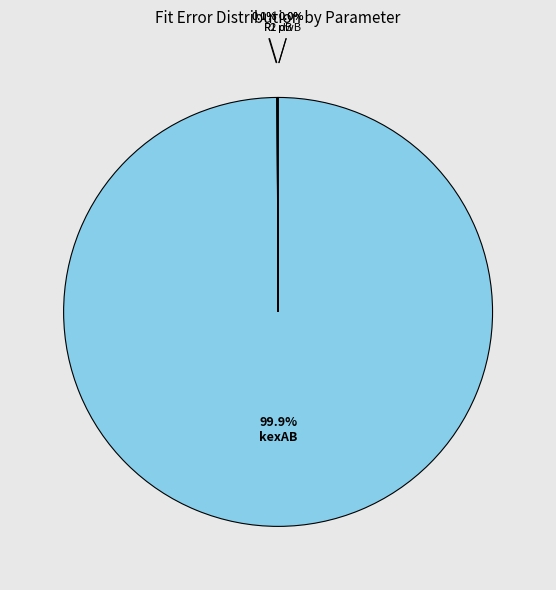

Which slice represents more than half of the pie?

kexAB